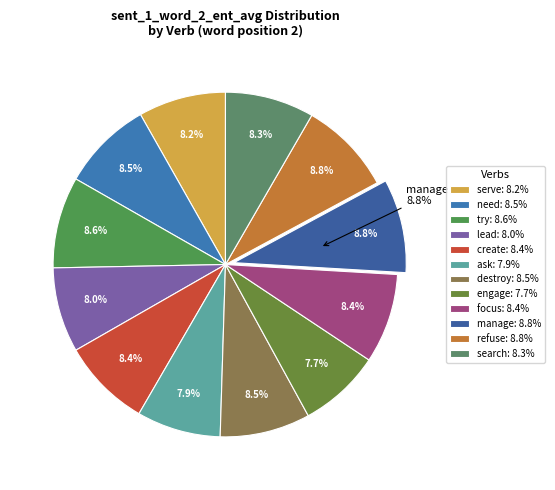

Which category has the smallest portion of the pie?

engage